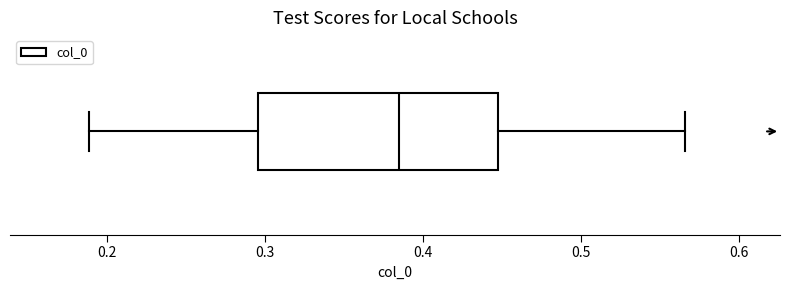

Read this box plot against the x-axis: the position of the median line, the range covered by the box, and the ends of both whiskers. The values are not printed on the chart, so give them approximately, as read against the axis.

median 0.38, box 0.30 to 0.45, whiskers 0.19 to 0.57